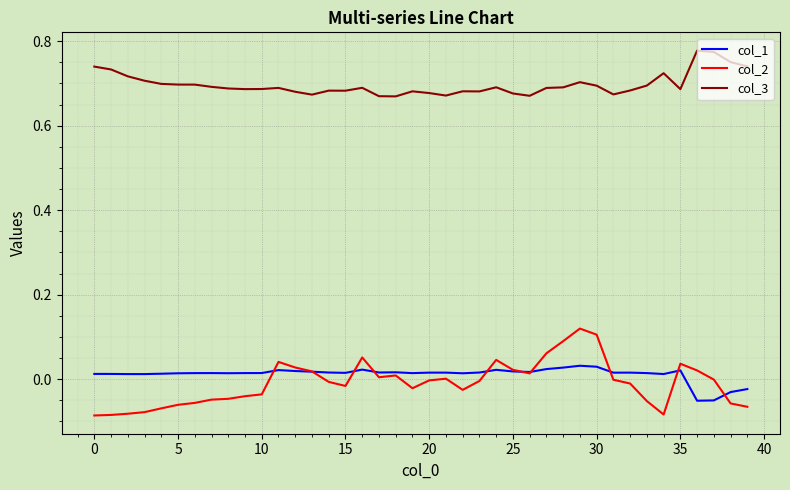

Rank the series by their maximum value, from lowest to highest.

col_1, col_2, col_3